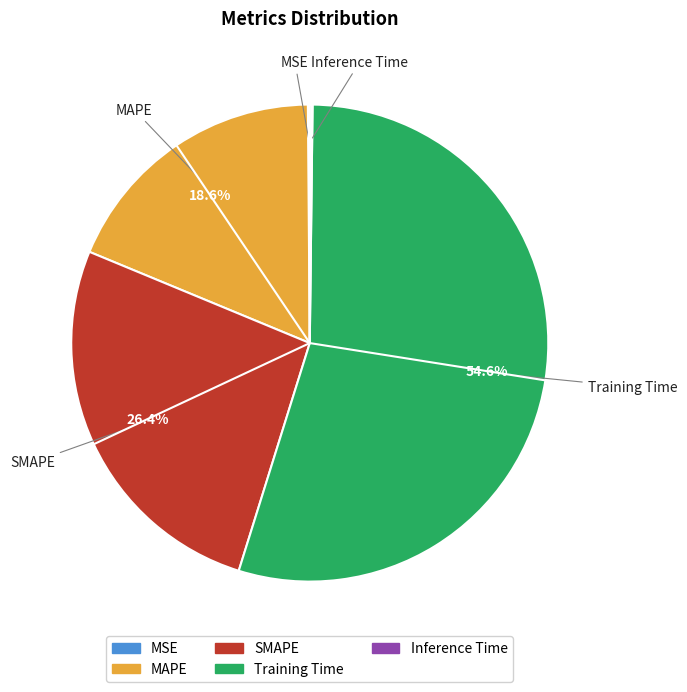

True or false: MAPE accounts for 6% of the total.

False